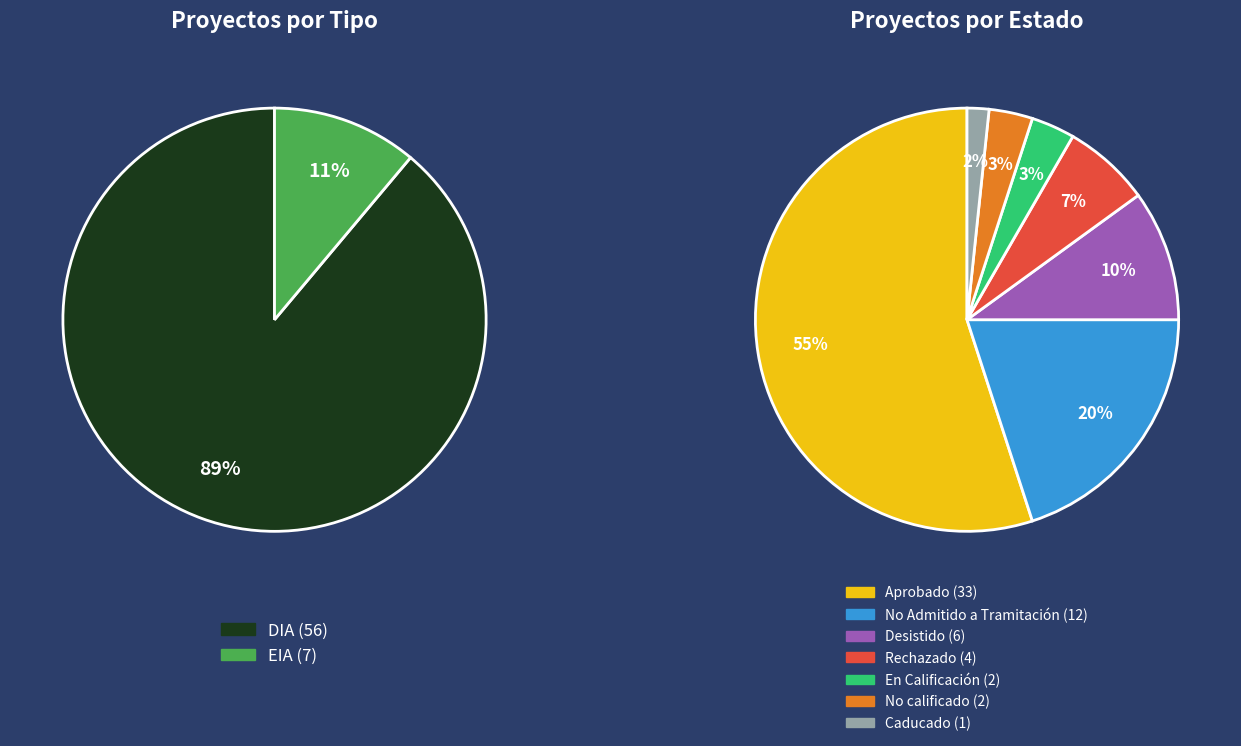

Between DIA and EIA, which is larger?

DIA